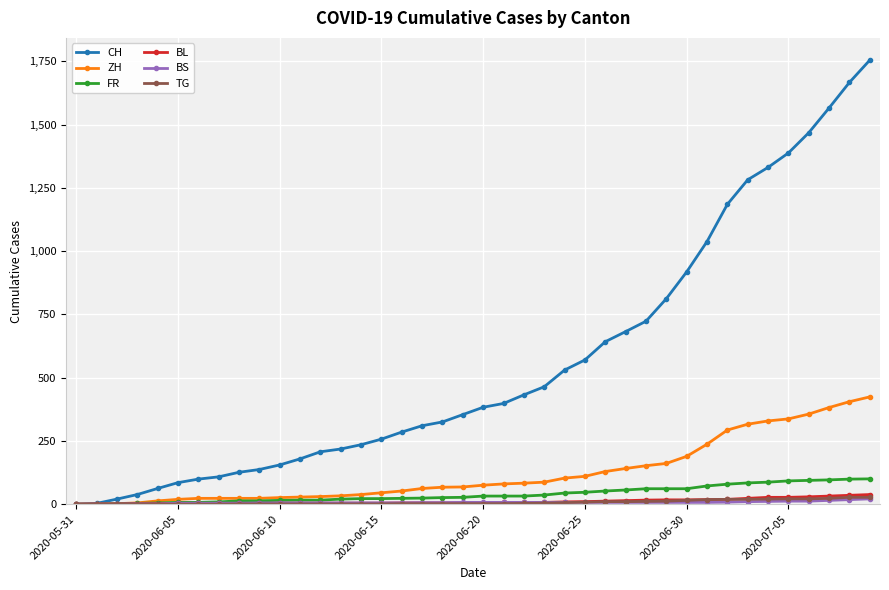

Which series has the largest total across all categories?

CH